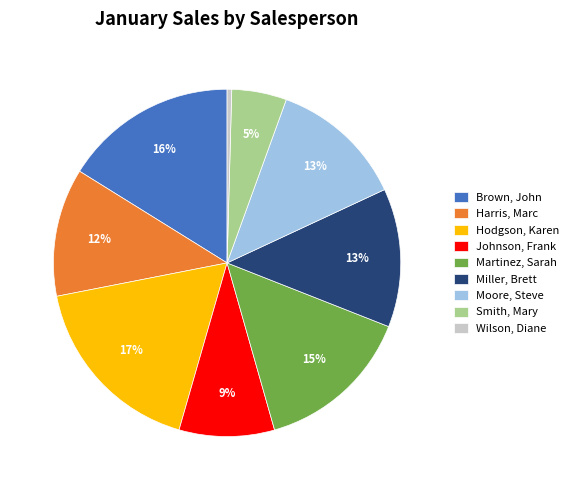

Is there any slice that represents more than half of the pie?

No